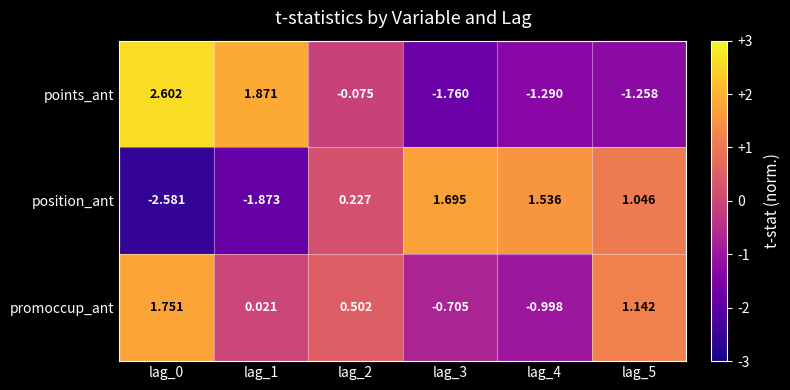

Between lag_3 and lag_4, which series saw the biggest shift?

points_ant